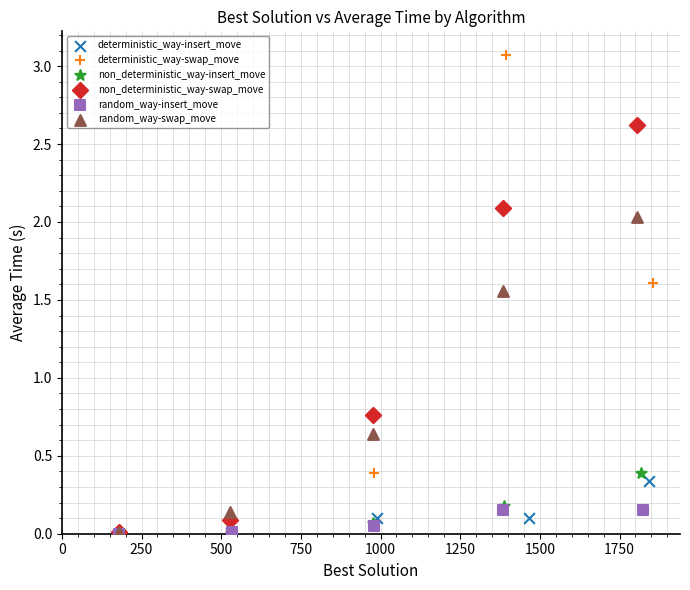

Which series reaches the maximum Y coordinate?

deterministic_way-swap_move